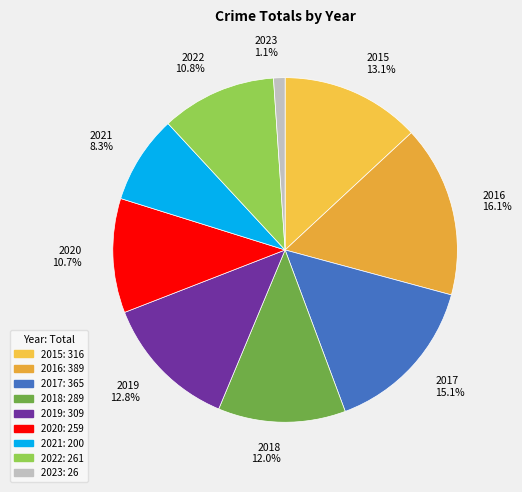

Do 2018 and 2023 together represent more than half of the pie?

No